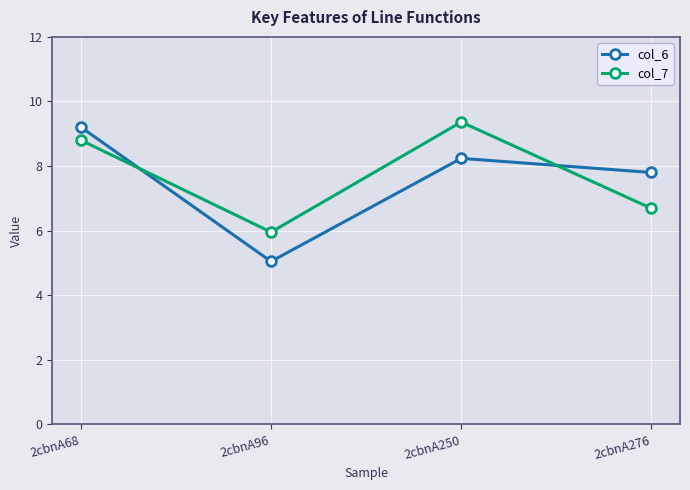

What is the difference between the second highest and minimum values in the col_7 series?

2.8